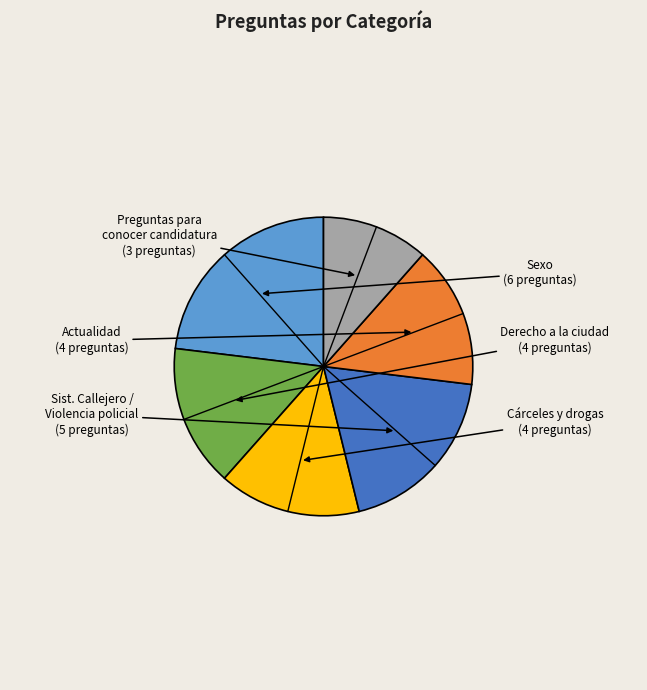

Does any single category account for the majority?

No